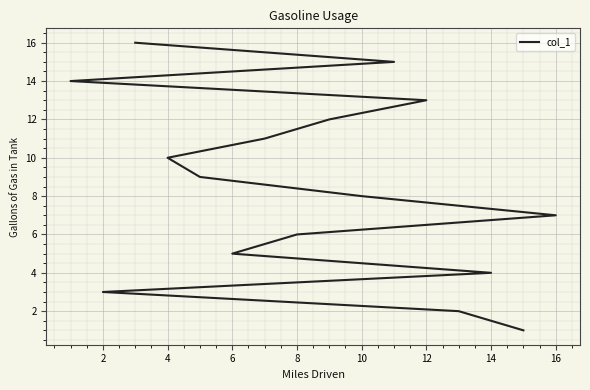

The chart shows a value of 18 at 11. True or false?

False